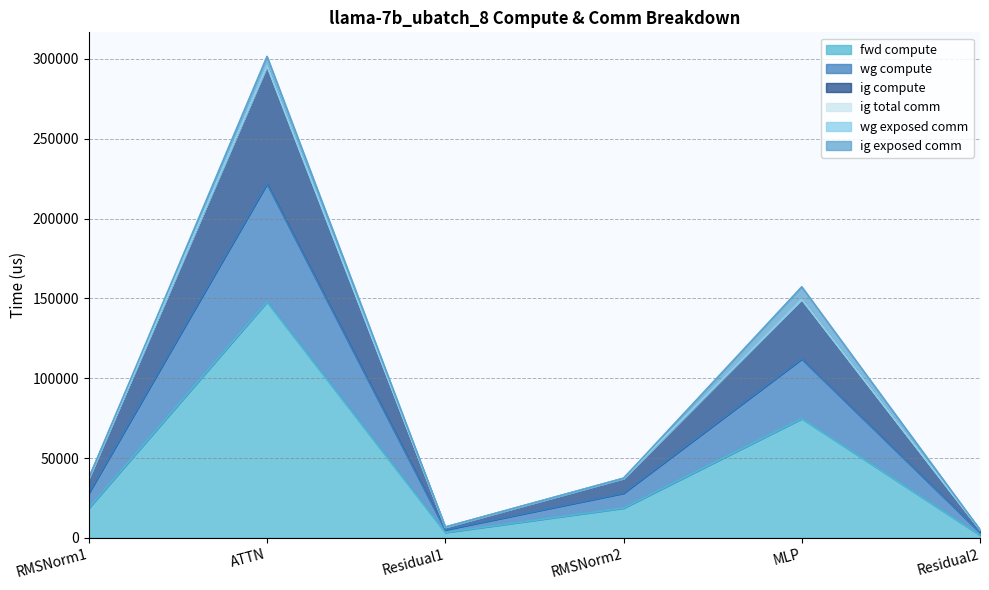

Does the chart display data point markers on the line(s)?

No